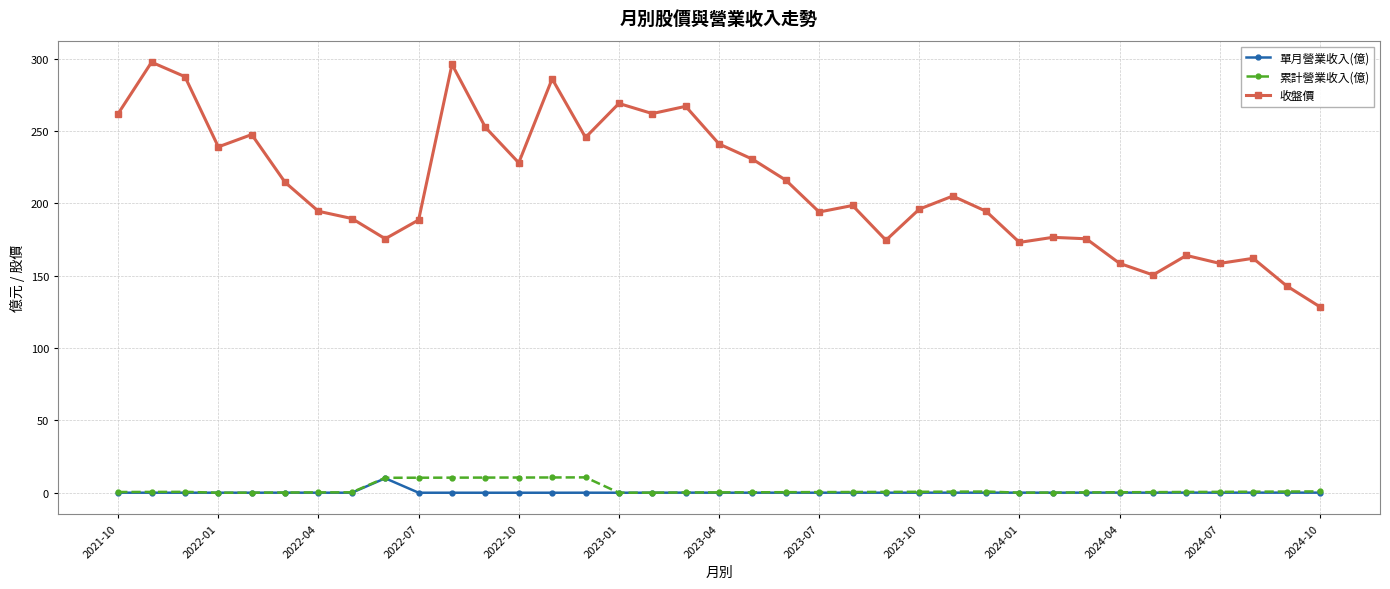

What is the value of the 收盤價 point at the 17th from the left?

262.0